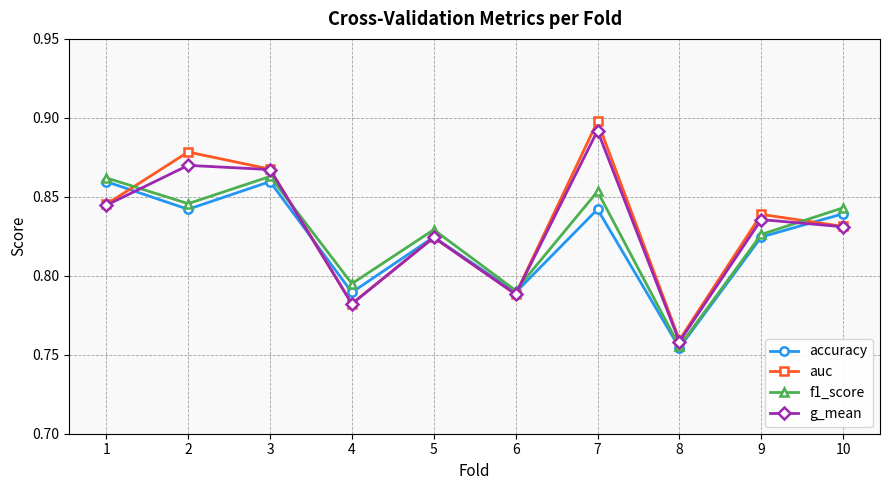

Count the number of categories in the chart.

10